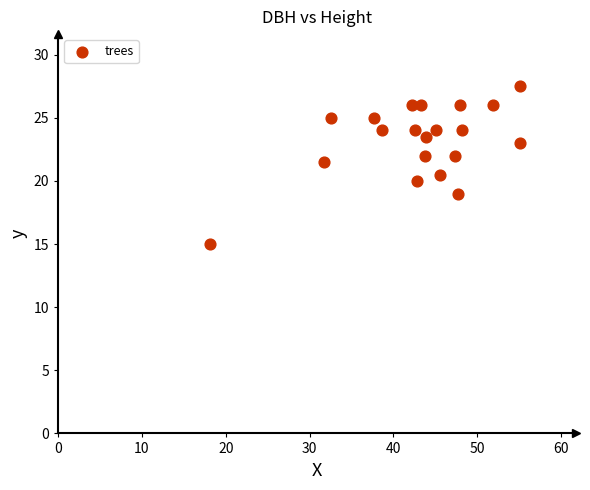

What is the range of Y values (max minus min)?

12.5